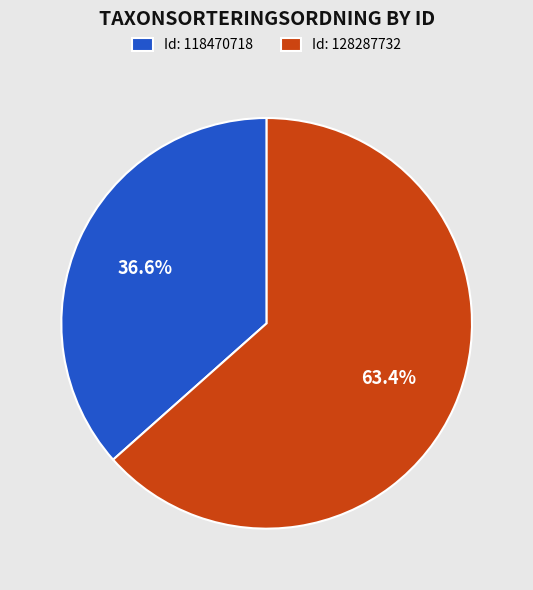

Combined, what portion of the pie is Id: 128287732 and Id: 118470718?

100.0%